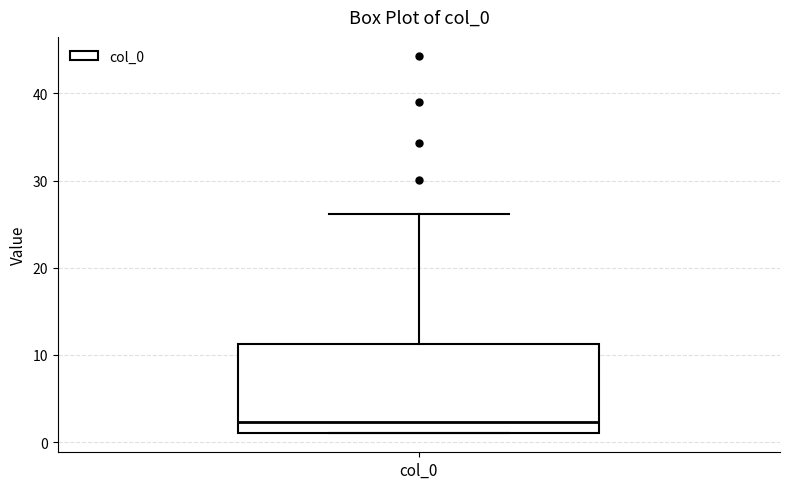

Read this box plot against the y-axis: the position of the median line, the range covered by the box, and the ends of both whiskers. The values are not printed on the chart, so give them approximately, as read against the axis.

median 2, box 1 to 11, whiskers 1 to 26